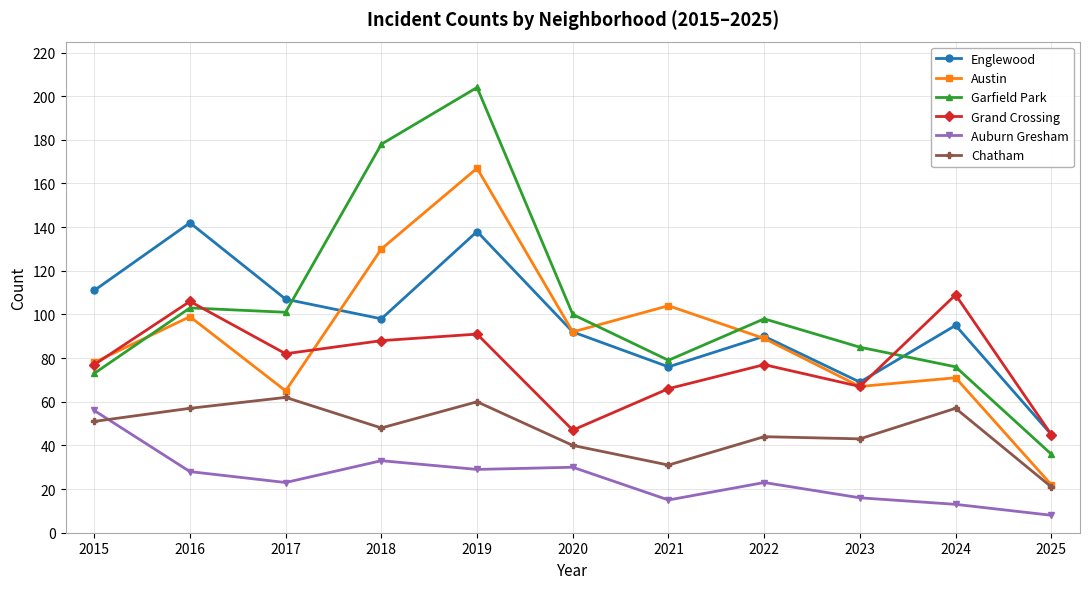

True or false: Englewood and Chatham cross at least once.

False